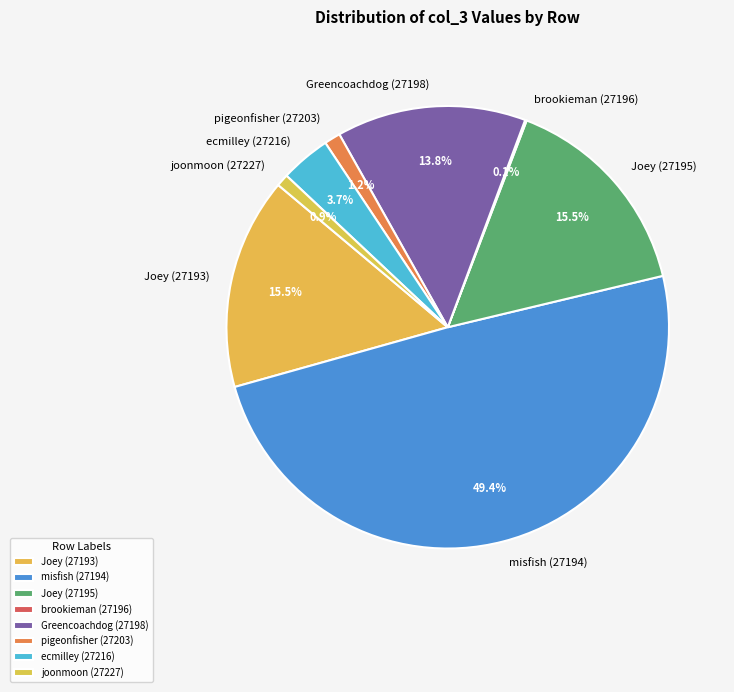

Which slice is the largest?

misfish (27194)